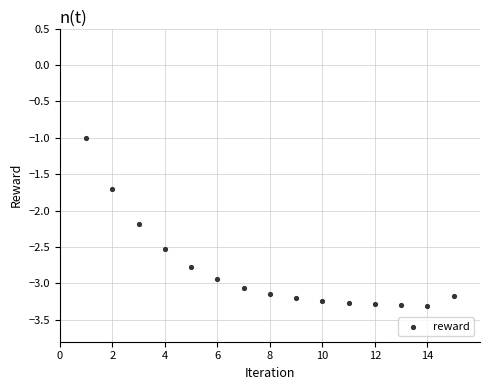

What is the range of X values (max minus min)?

14.0